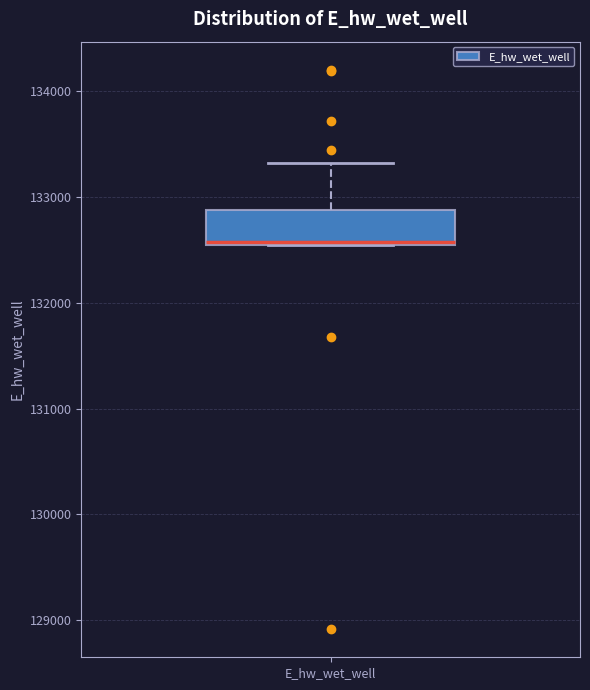

Where does the upper whisker of the box for E_hw_wet_well end on the y-axis? The values are not printed on the chart, so give them approximately, as read against the axis.

133300